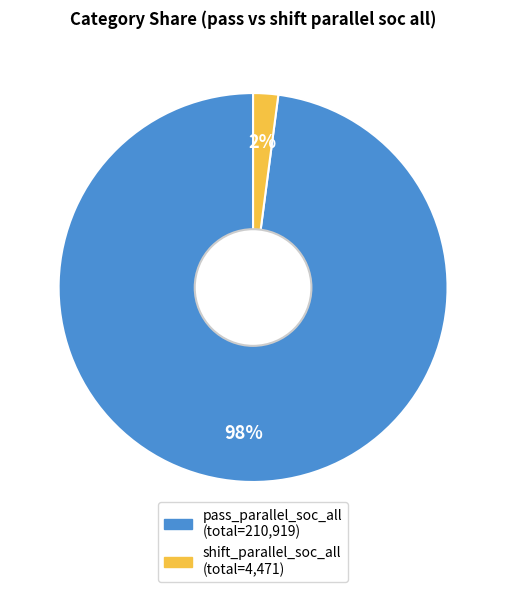

Which slice is the largest?

pass_parallel_soc_all